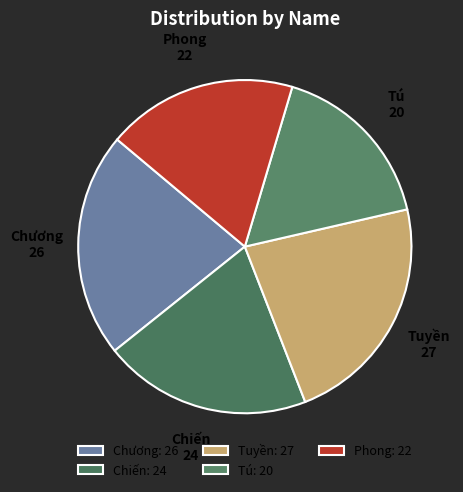

Does Chiến represent more than half of the total?

No